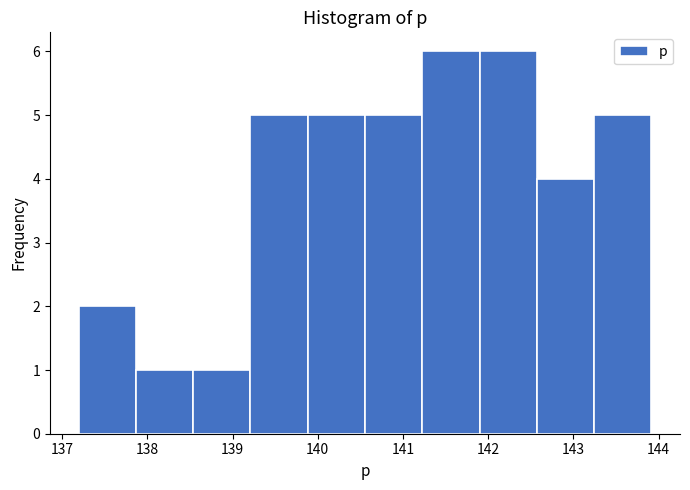

Reading left to right, list every bar in this chart as the range it spans on the x-axis followed by its height. Neither the bar edges nor the heights are printed on the chart, so give them approximately, as read against the axes.

137.2 to 137.9: 2
137.9 to 138.5: 1
138.5 to 139.2: 1
139.2 to 139.9: 5
139.9 to 140.6: 5
140.6 to 141.2: 5
141.2 to 141.9: 6
141.9 to 142.6: 6
142.6 to 143.2: 4
143.2 to 143.9: 5